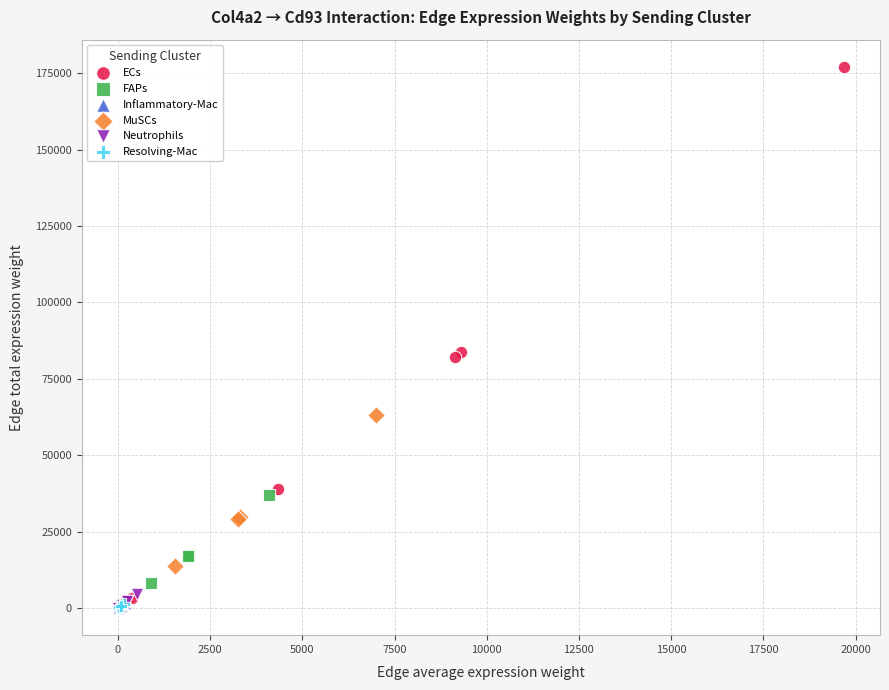

Which series has the largest Y range (max minus min)?

ECs